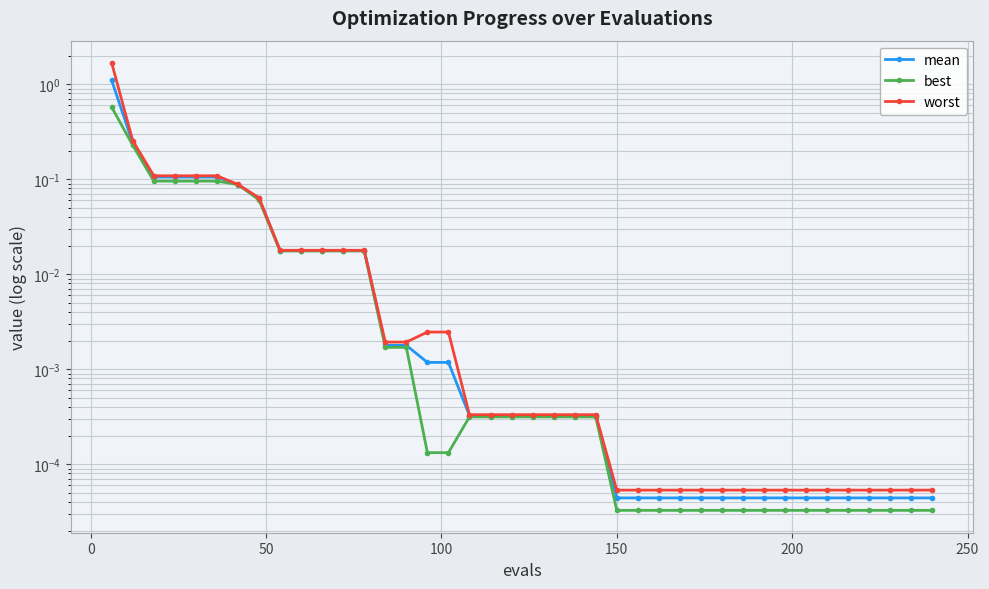

True or false: worst has more than 1 points higher than both neighbors.

False